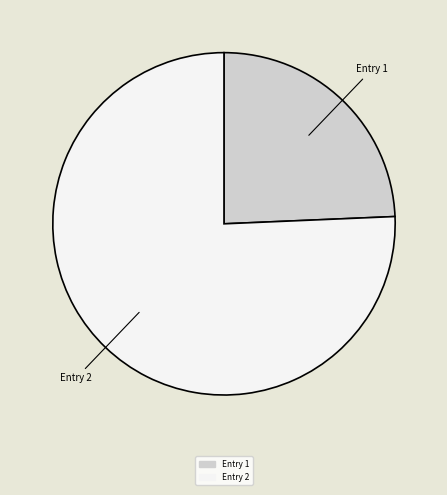

Count the number of slices in the pie.

2